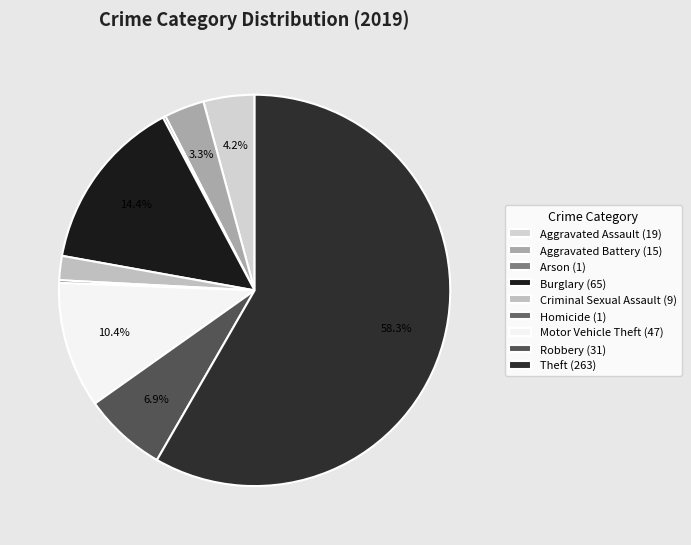

Approximately how many times larger is the value at Burglary compared to Motor Vehicle Theft?

1.4